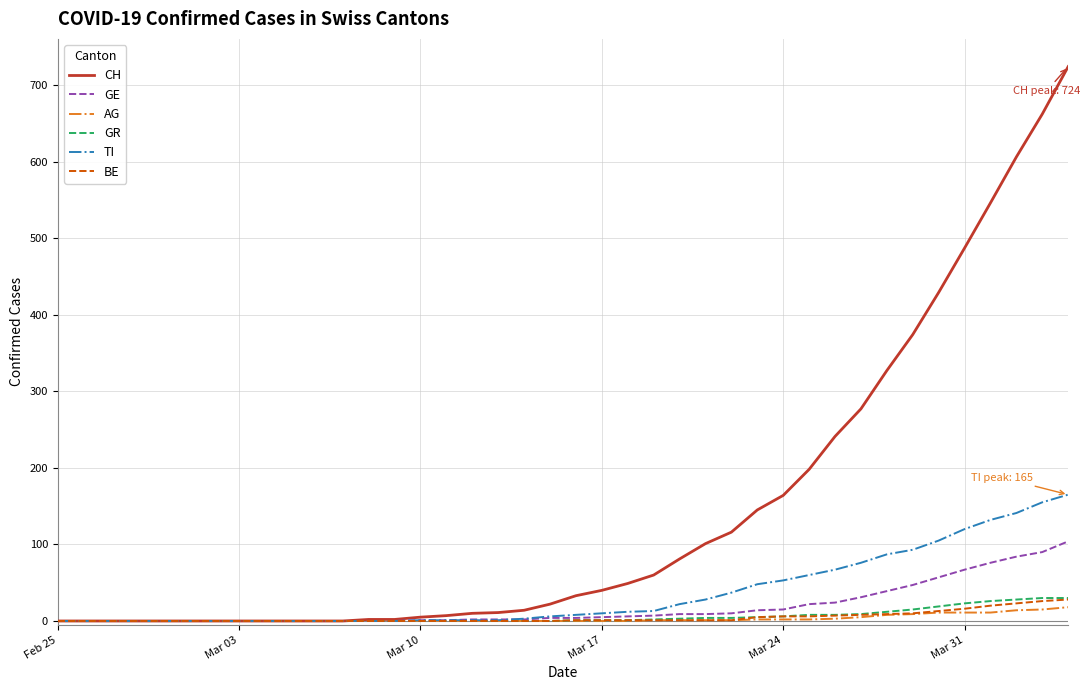

Which series has the largest range (max minus min)?

CH